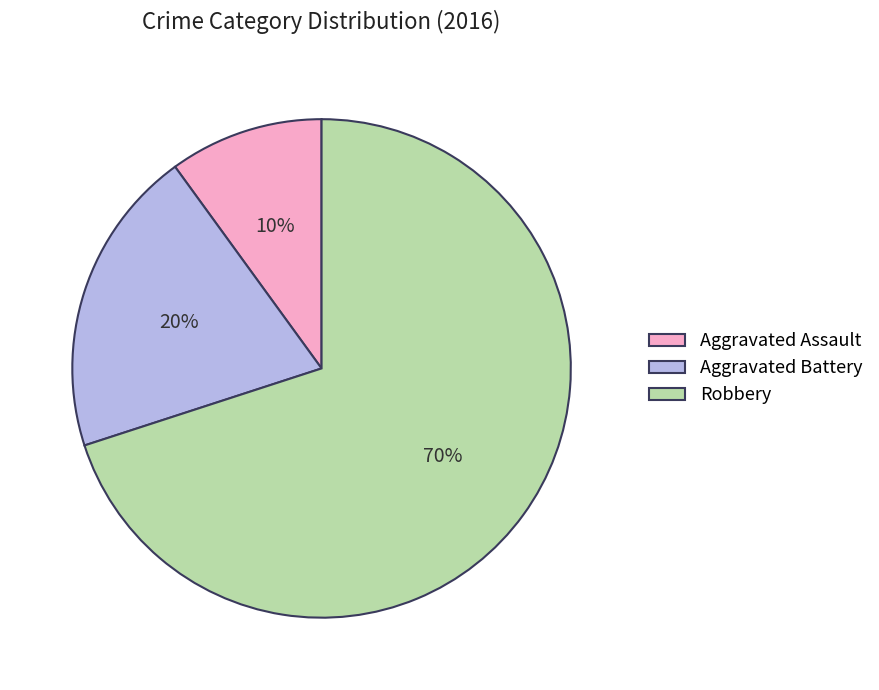

Is it true that Robbery is 70% of the pie?

True